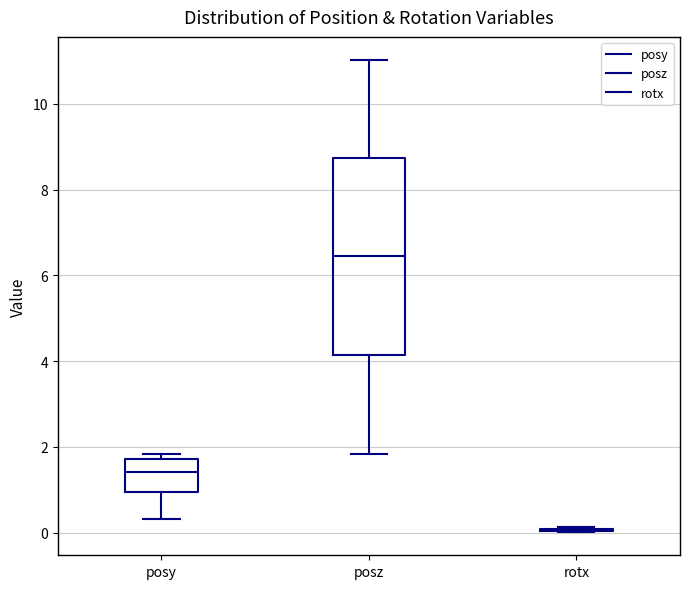

Which box is the tallest, from its lower edge to its upper edge?

posz